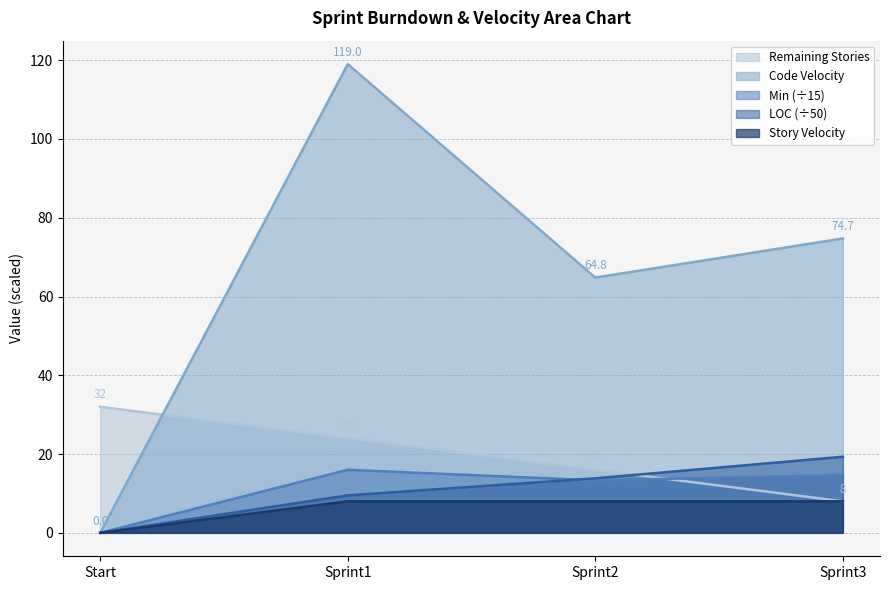

True or false: Code Velocity and Min cross at least once.

False